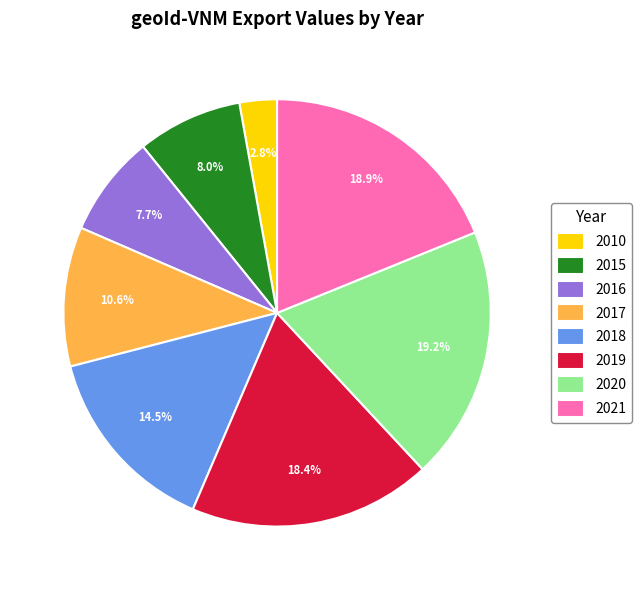

Which slice is the smallest?

2010